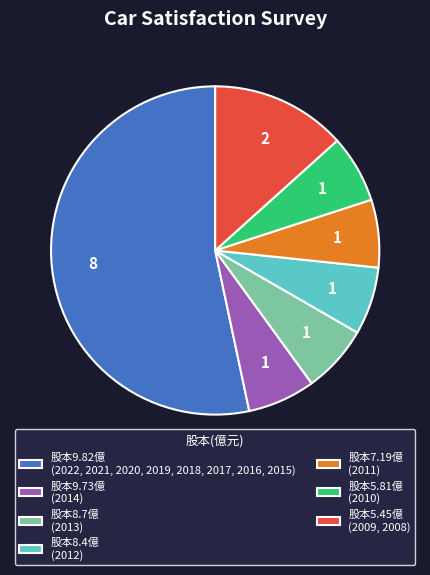

Do 股本9.73億 (2014) and 股本8.7億 (2013) together represent more than half of the pie?

No